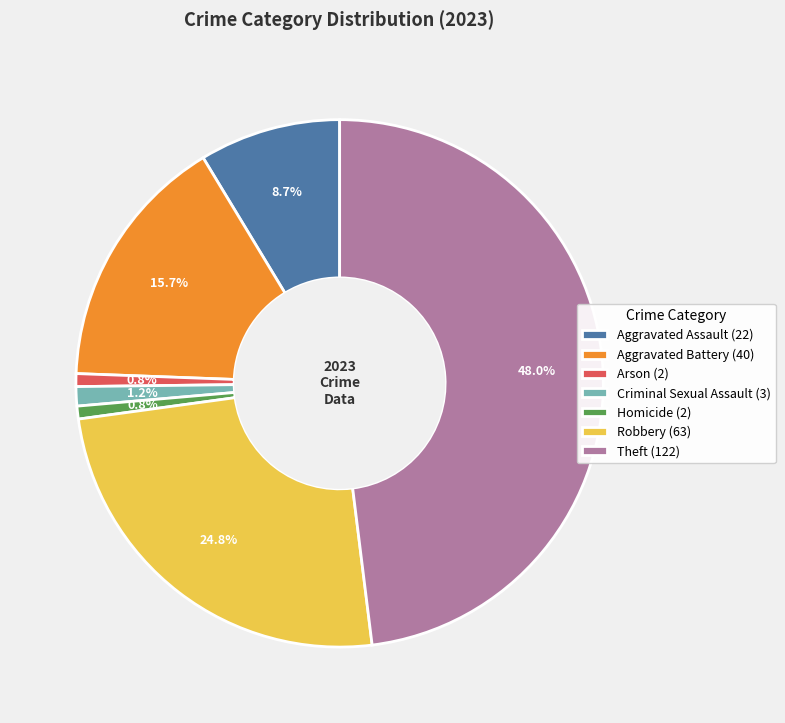

Which category has the biggest portion of the pie?

Theft